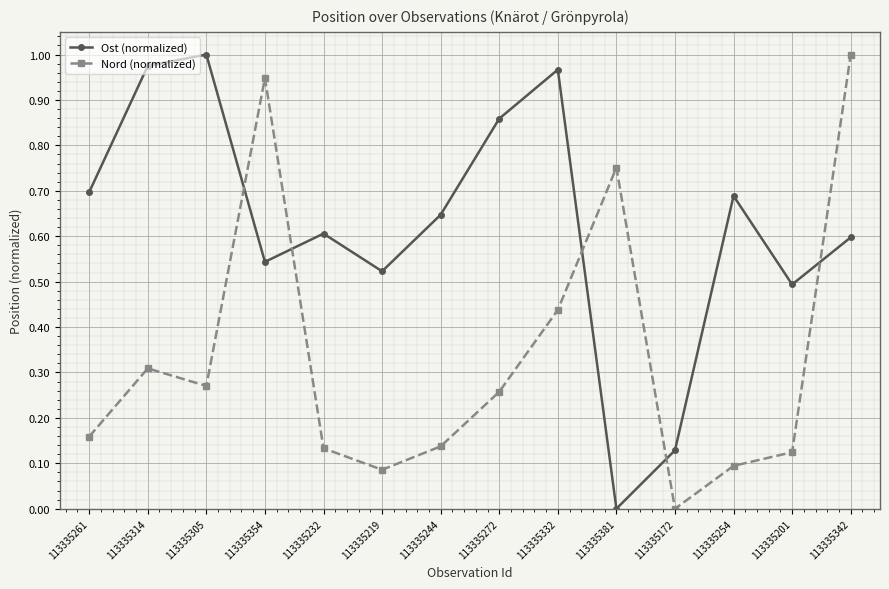

Where do Nord (normalized) and Ost (normalized) first cross each other?

113335305 and 113335354